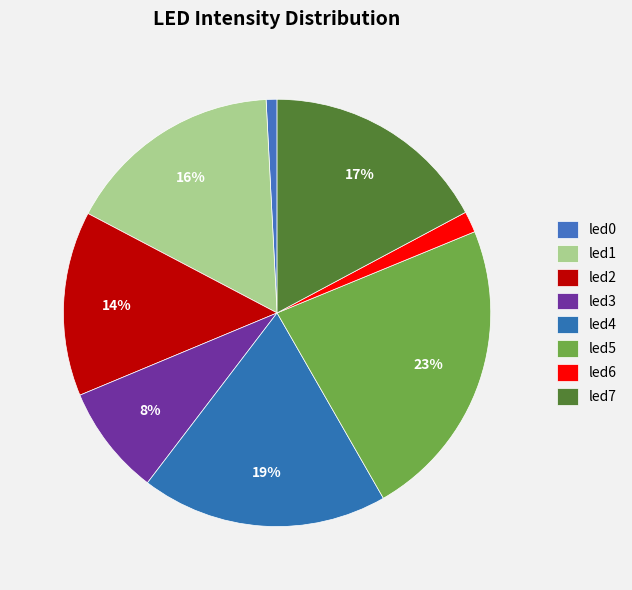

How many segments does this pie chart have?

8